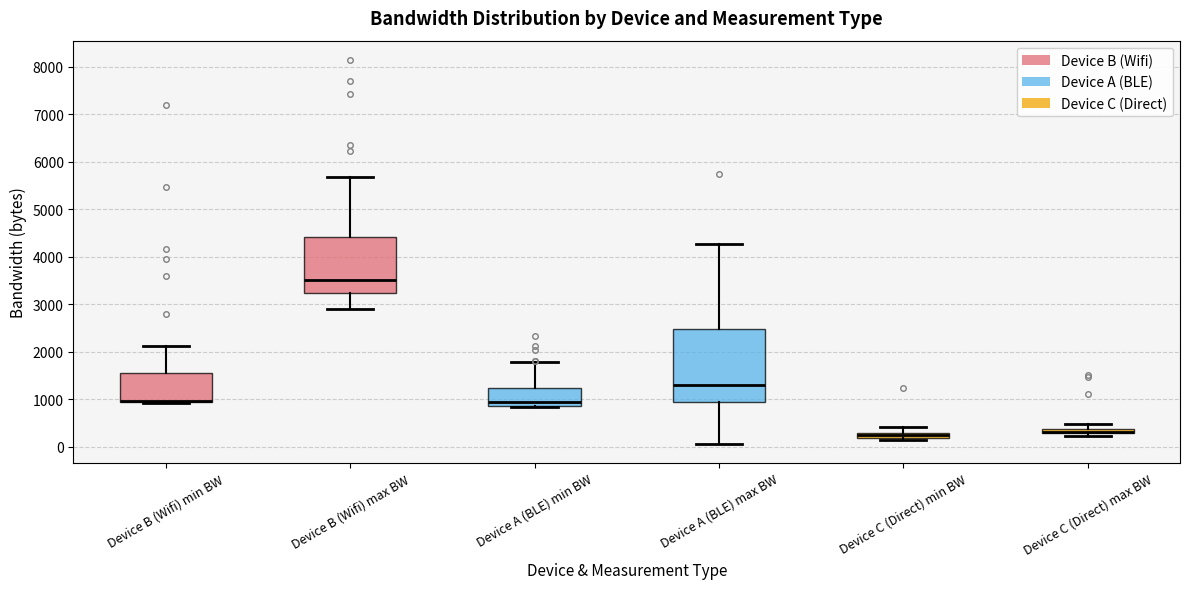

Where is the upper edge of the box for Device A (BLE) max BW on the y-axis? The values are not printed on the chart, so give them approximately, as read against the axis.

2500